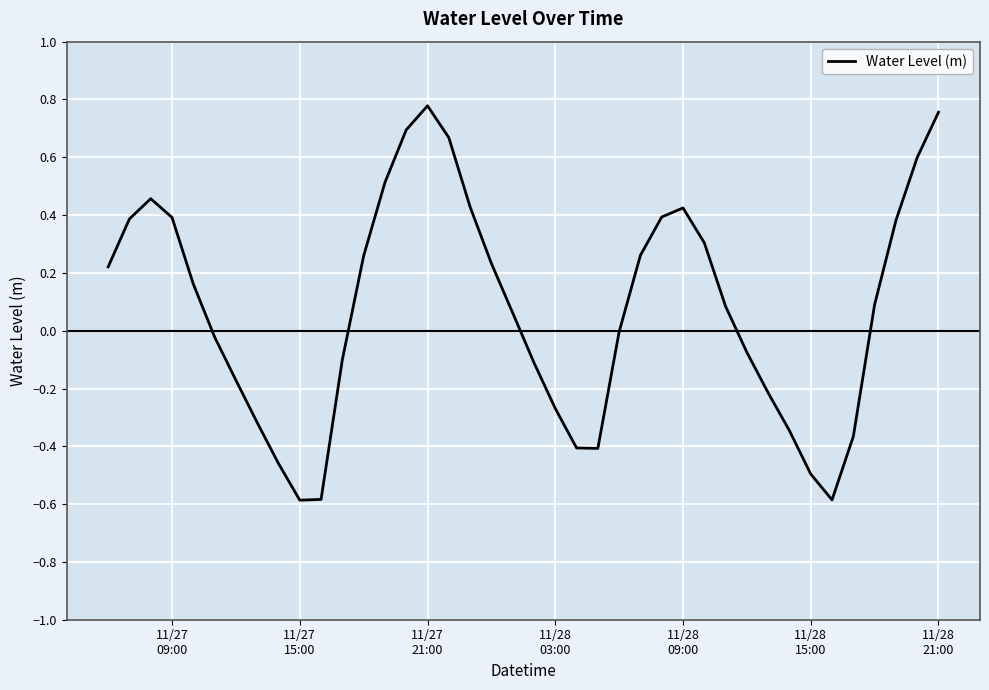

What is the minimum value shown in the chart?

-0.6